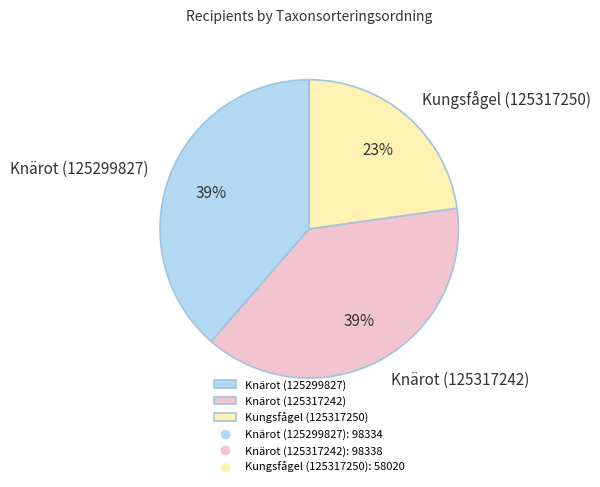

Does any single category account for the majority?

No